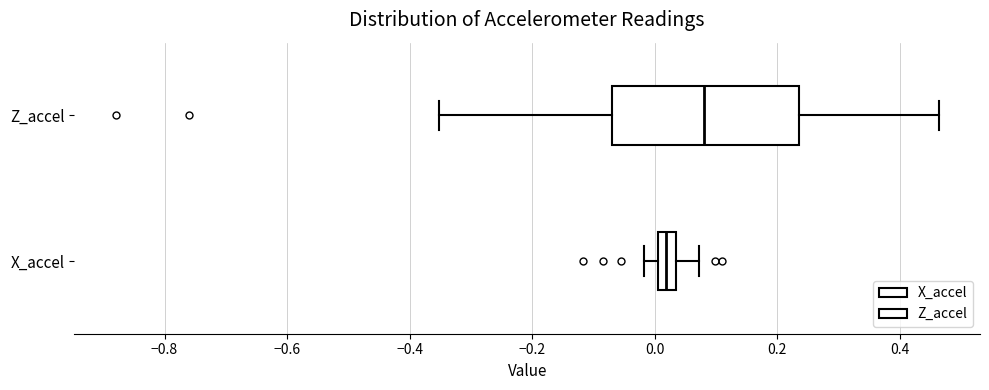

Which box is the widest, from its left edge to its right edge?

Z_accel